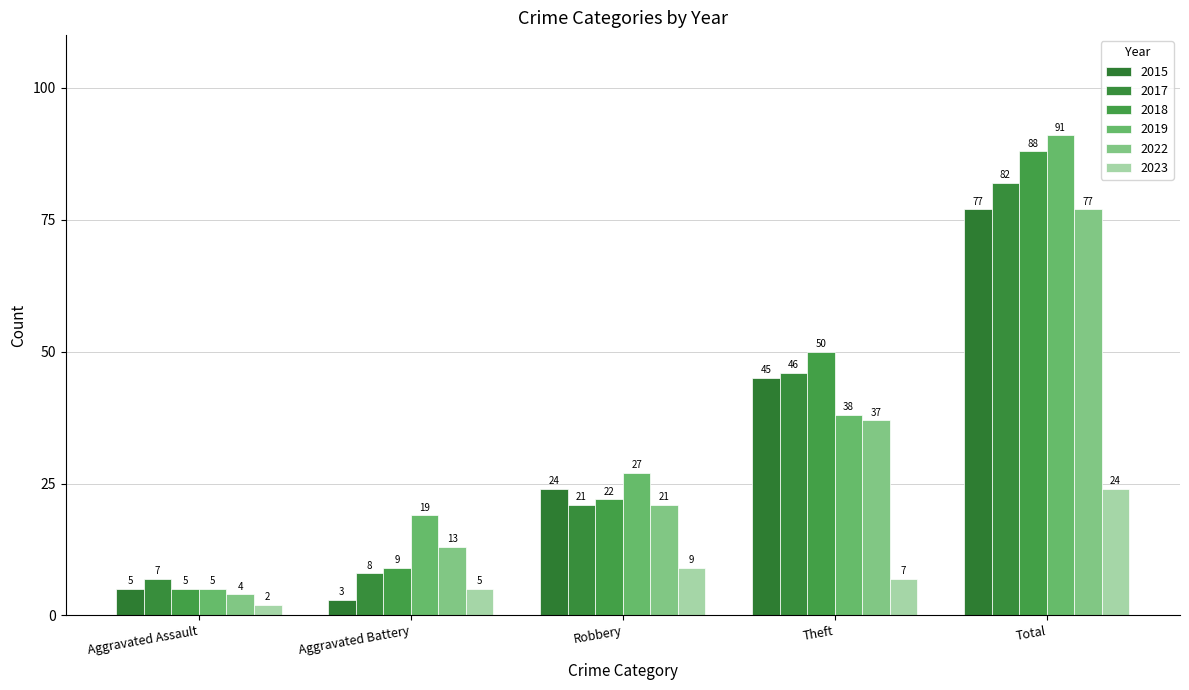

How many bars are there in total?

30